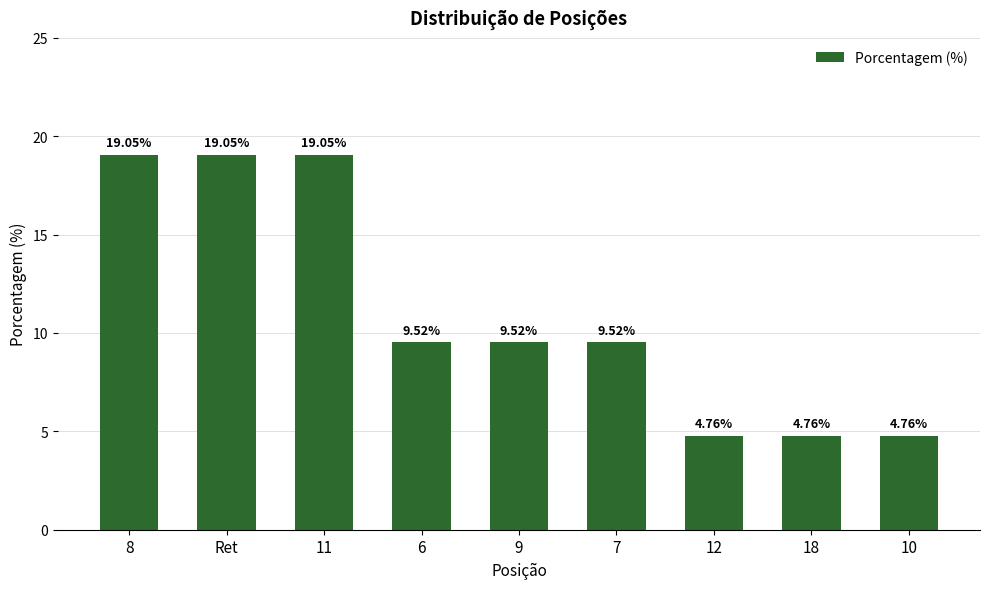

What is the change in value from 8 to 12?

-14.3